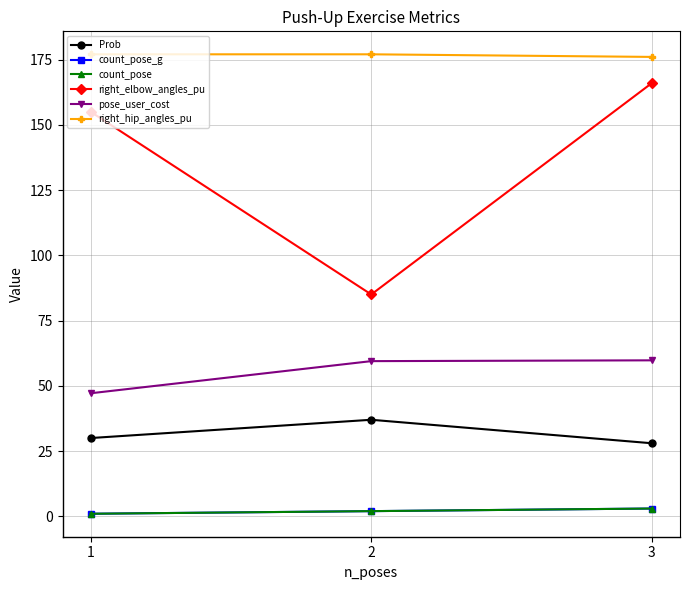

Where does the pose_user_cost series first go above 59?

2